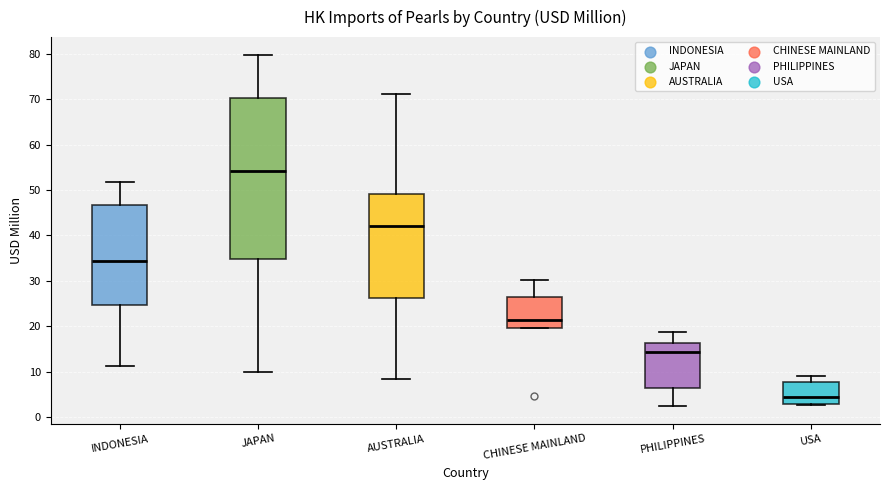

Reading left to right, read every box against the y-axis: the position of its median line, the range the box covers, and the ends of its whiskers. The values are not printed on the chart, so give them approximately, as read against the axis.

INDONESIA: median 34, box 25 to 47, whiskers 11 to 52
JAPAN: median 54, box 35 to 70, whiskers 10 to 80
AUSTRALIA: median 42, box 26 to 49, whiskers 8 to 71
CHINESE MAINLAND: median 21, box 19 to 26, whiskers 19 to 30
PHILIPPINES: median 14, box 6 to 16, whiskers 2 to 19
USA: median 4, box 3 to 8, whiskers 3 to 9